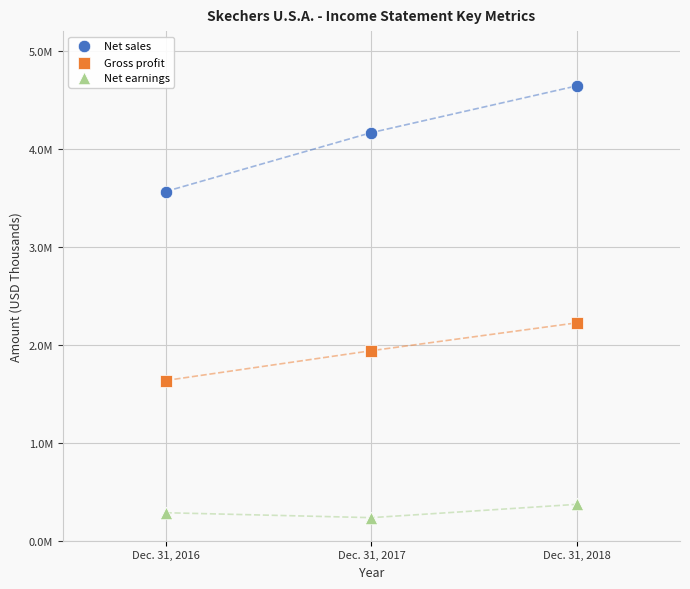

Which series has the largest Y range (max minus min)?

Net sales